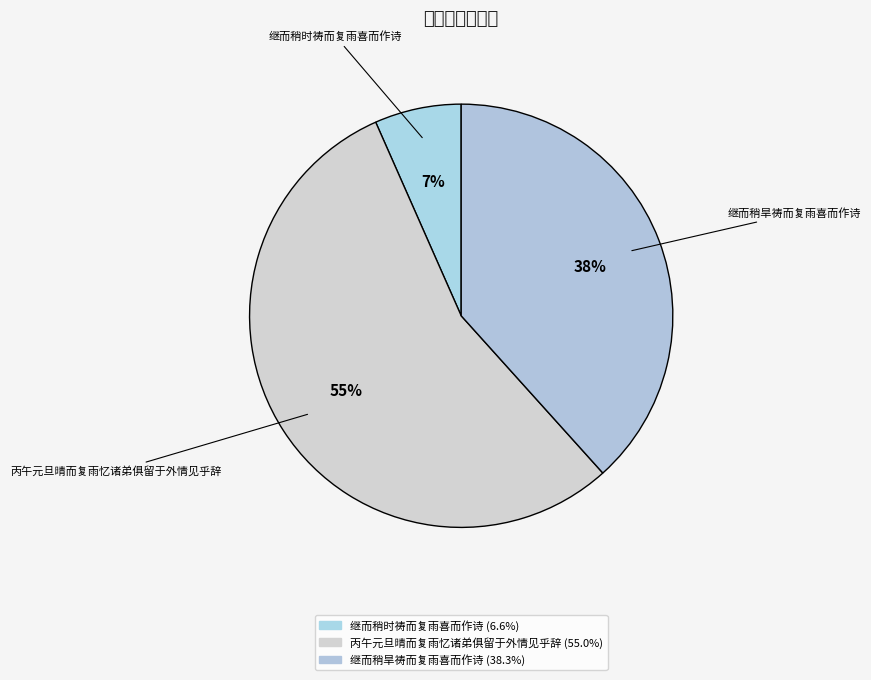

What is the total percentage of 继而稍旱祷而复雨喜而作诗 and 继而稍时祷而复雨喜而作诗?

45.0%